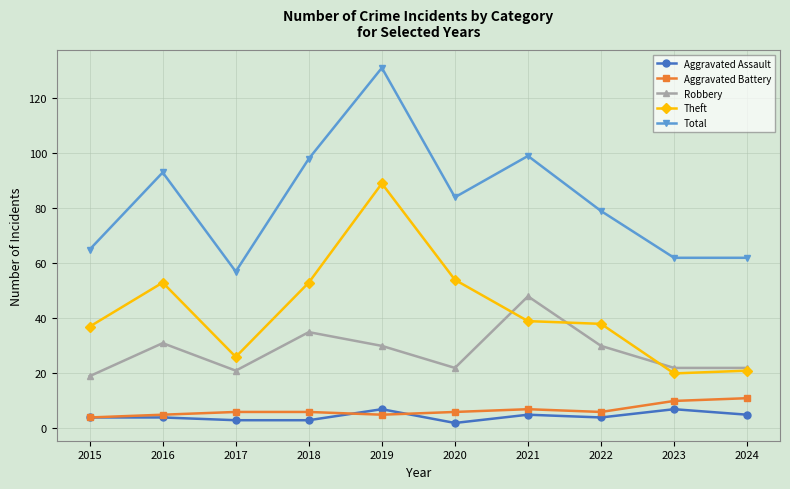

True or false: Robbery has more than 1 points higher than both neighbors.

True